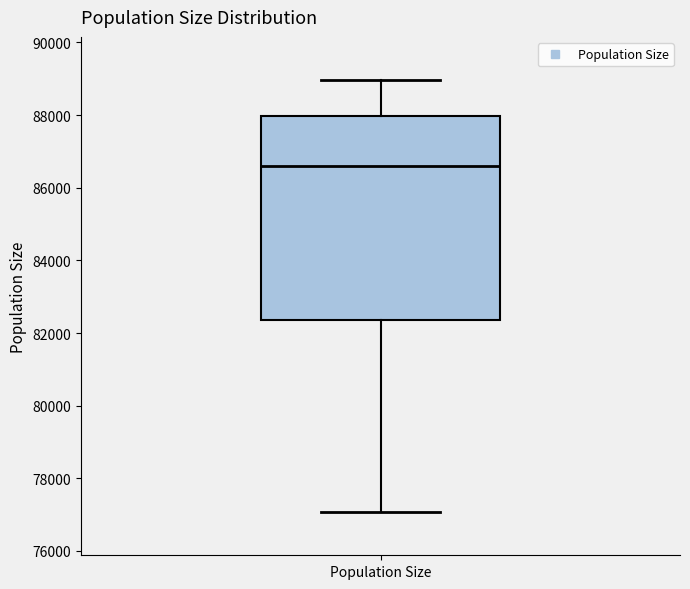

Transcribe this box plot: give where the median line is, the range the box spans, and where the two whiskers end, as read against the y-axis. The values are not printed on the chart, so give them approximately, as read against the axis.

median 86600, box 82400 to 88000, whiskers 77000 to 89000